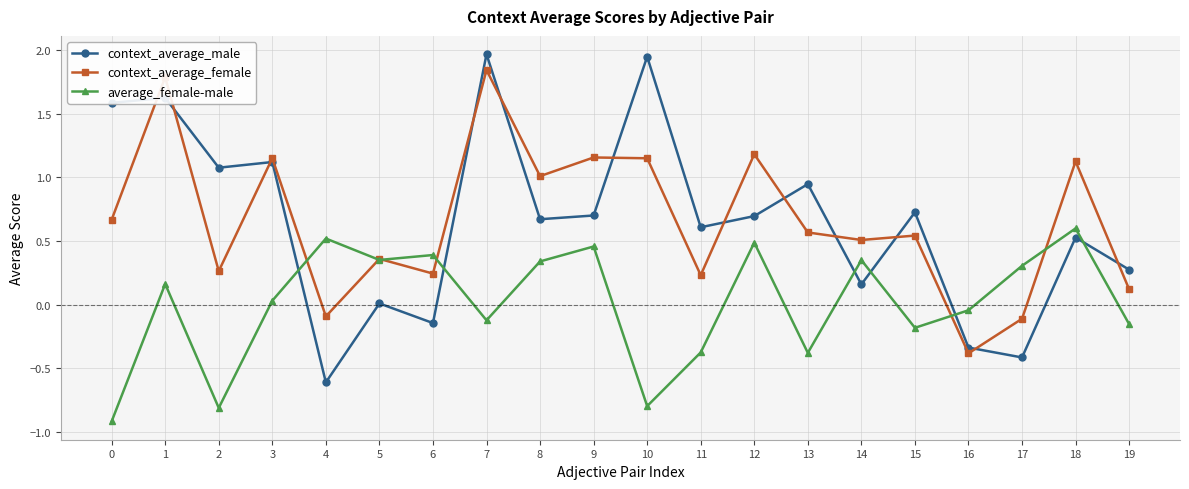

How many values in the context_average_female series are below 0?

3